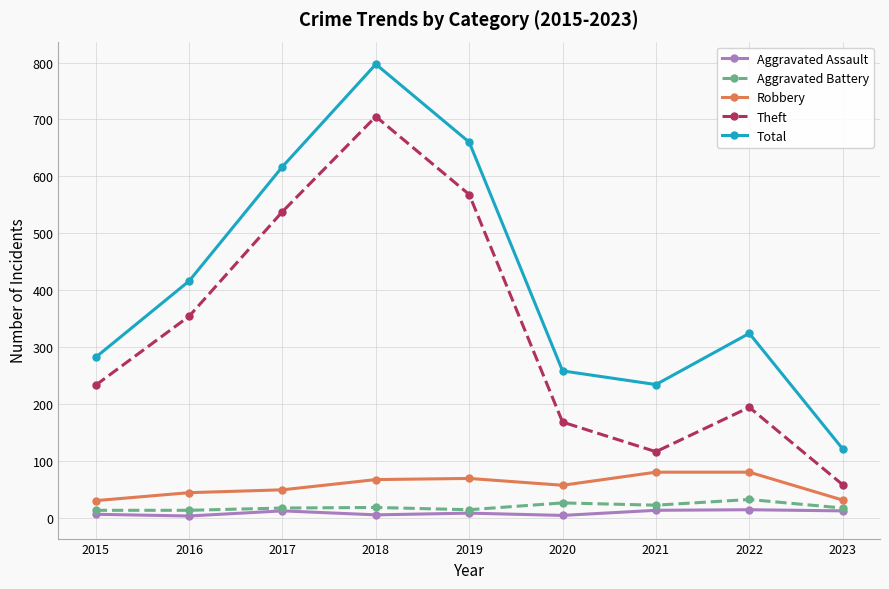

True or false: Aggravated Battery has more than 0 interior local peaks.

True